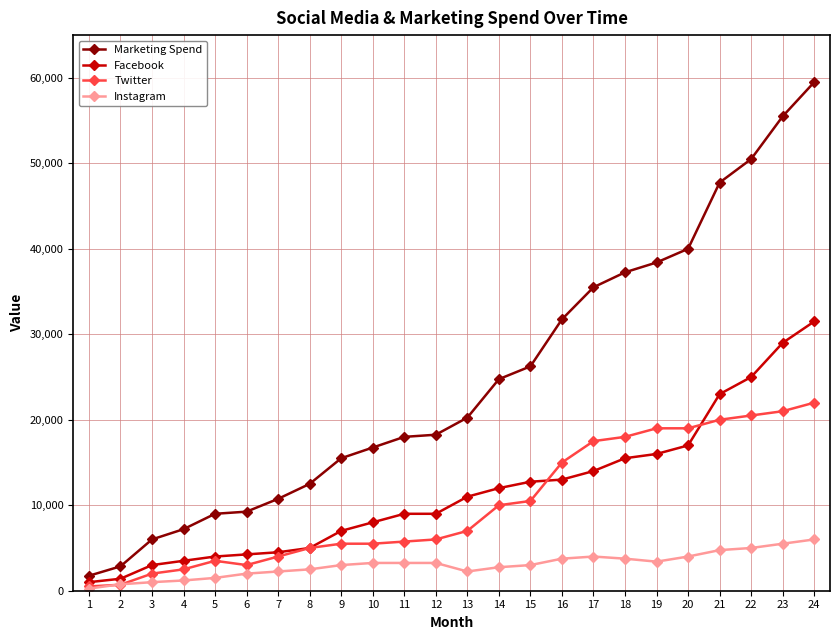

What is the greatest value displayed?

59500